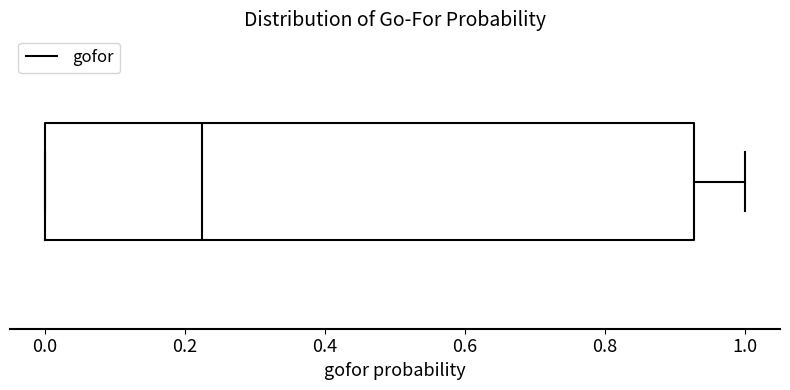

Where does the right whisker of the box end on the x-axis? The values are not printed on the chart, so give them approximately, as read against the axis.

1.00